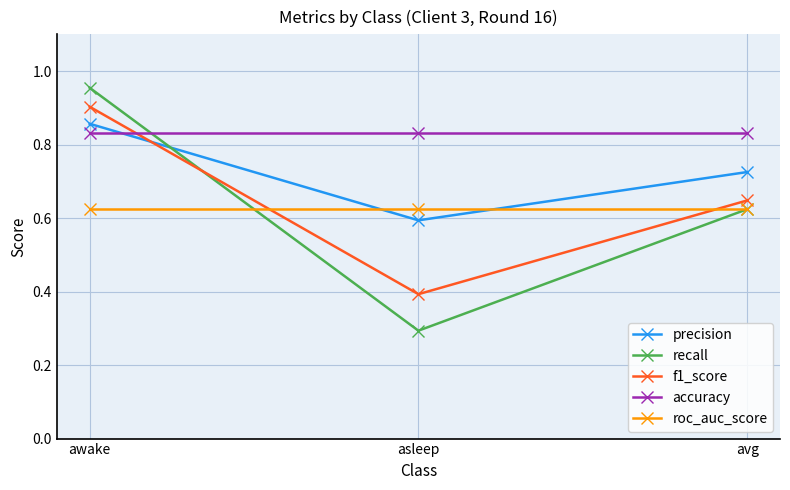

Is the value of precision at awake greater than the value of recall at awake?

No